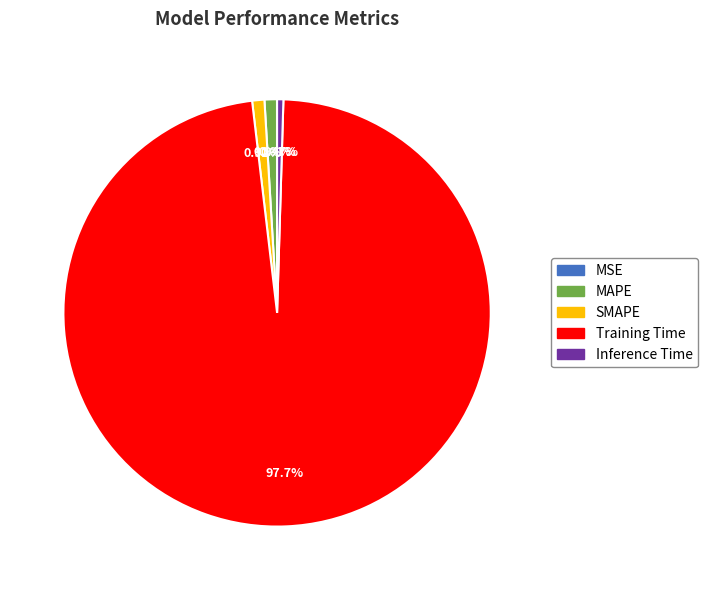

Do Training Time and MAPE together represent more than half of the pie?

Yes